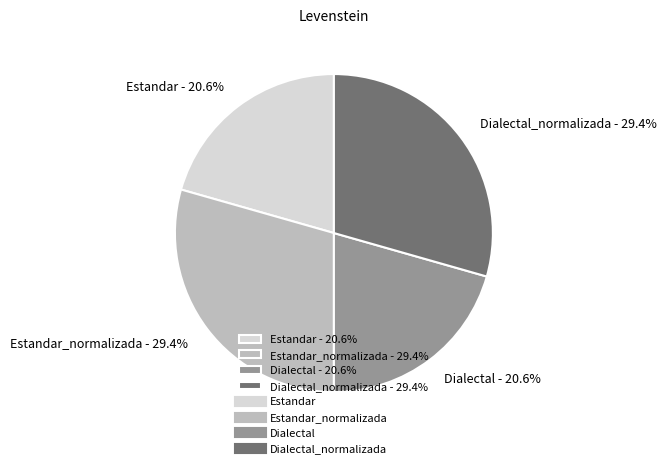

How many segments does this pie chart have?

4